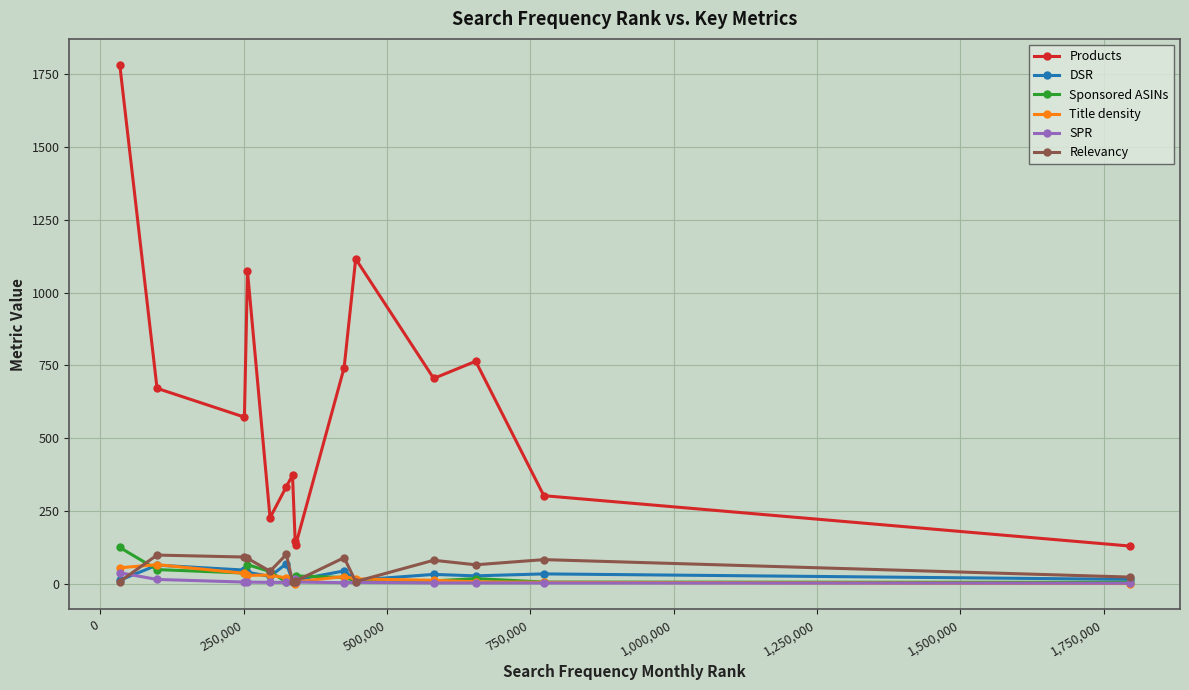

True or false: DSR and Products intersect in this chart.

False